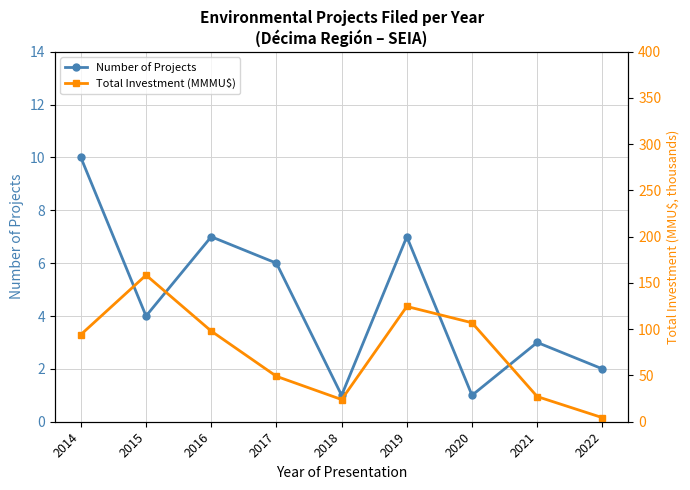

Where does the Total Investment (MMMU$) series first go above 94?

2014